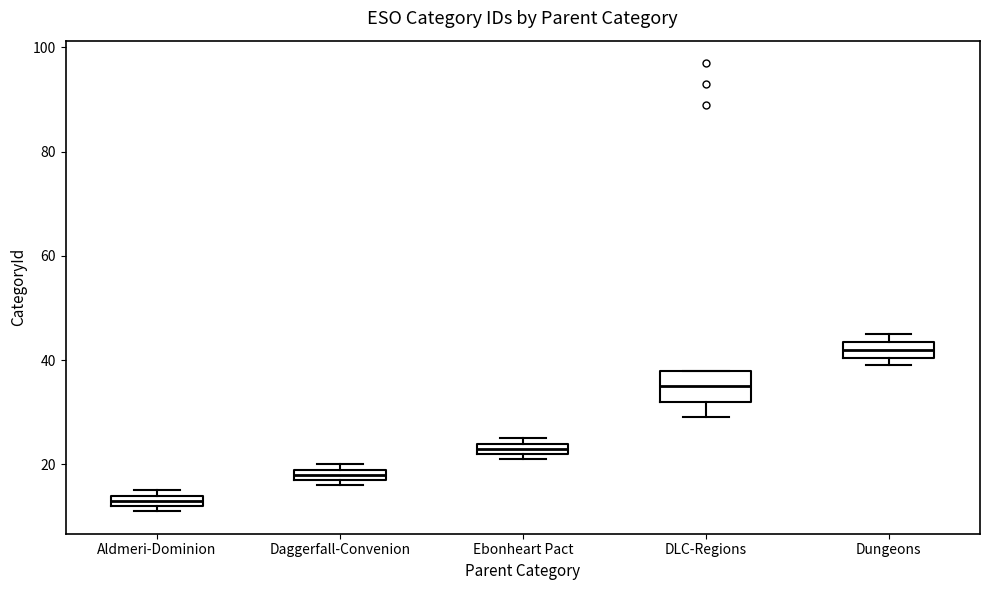

Which box's median line is the highest?

Dungeons